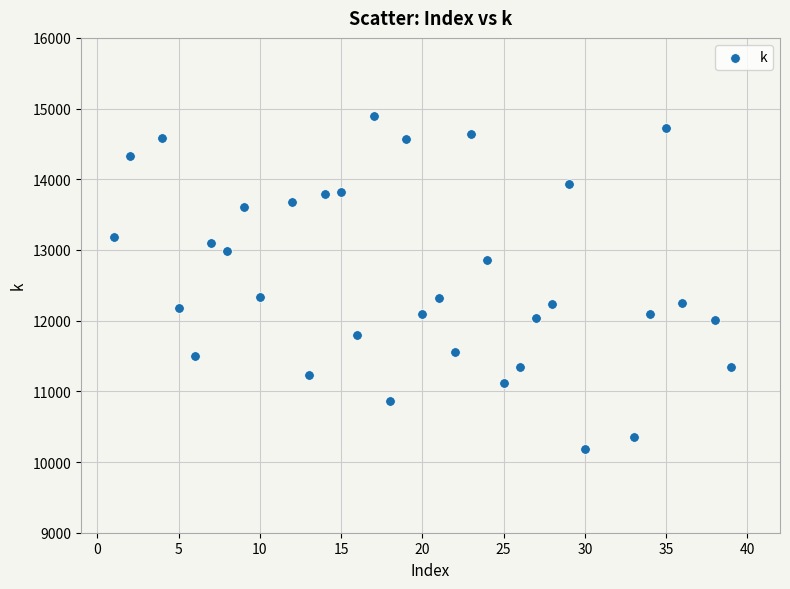

What is the range of X values (max minus min)?

38.0